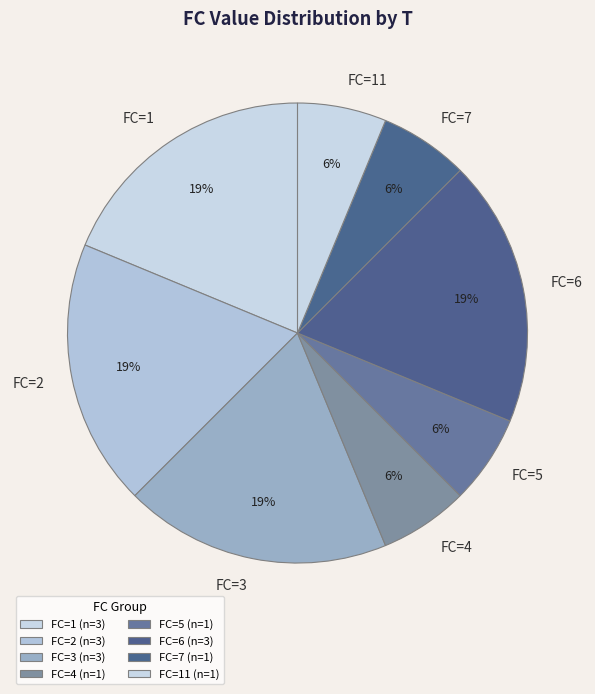

Is it true that FC=6 is 19% of the pie?

True